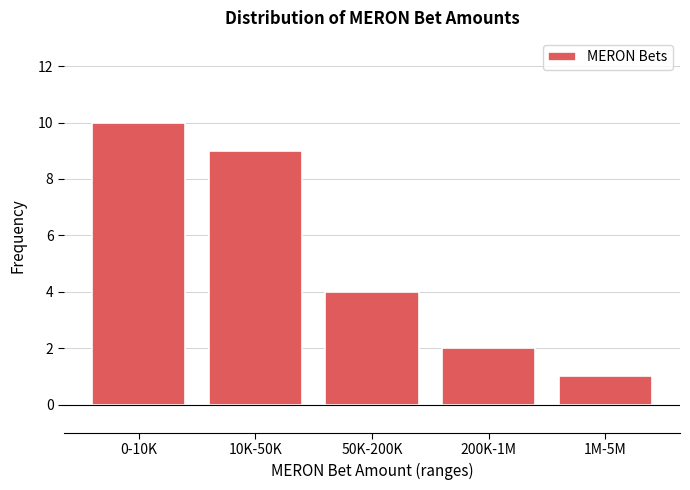

Reading left to right, transcribe all the data shown in this chart.

0-10K=10	10K-50K=9	50K-200K=4	200K-1M=2	1M-5M=1